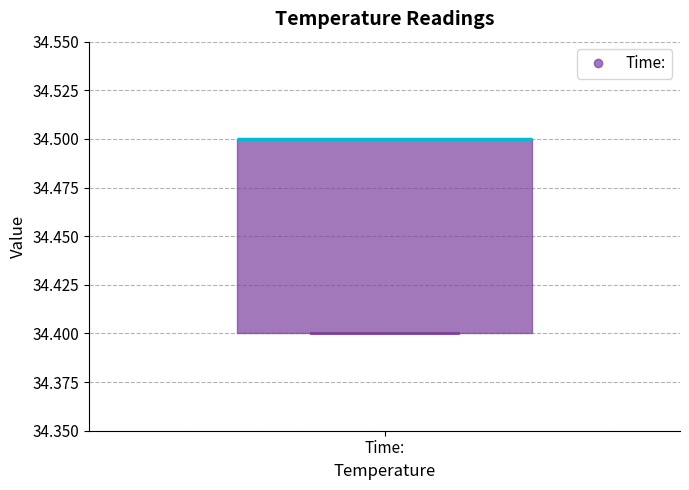

Transcribe this box plot: give where the median line is, the range the box spans, and where the two whiskers end, as read against the y-axis. The values are not printed on the chart, so give them approximately, as read against the axis.

median 34.5 (drawn on the box's upper edge), box 34.4 to 34.5, whiskers 34.4 to 34.5